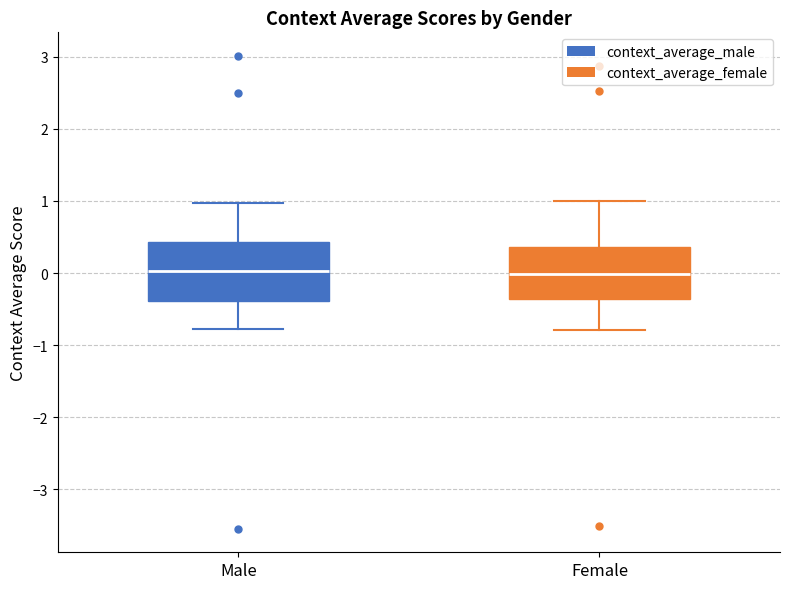

Where is the lower edge of the box for Female on the y-axis? The values are not printed on the chart, so give them approximately, as read against the axis.

-0.4